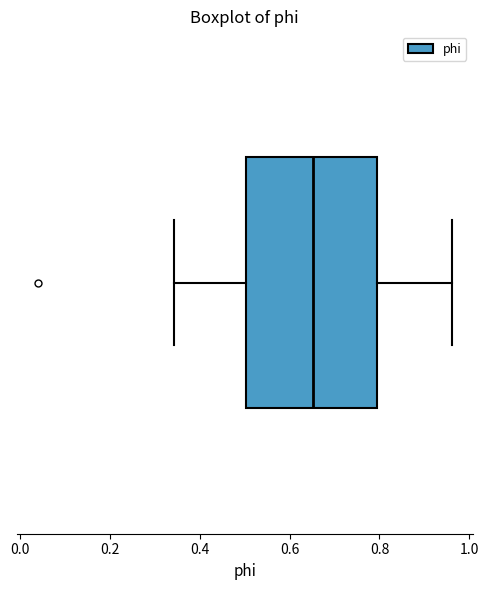

Read this box plot against the x-axis: the position of the median line, the range covered by the box, and the ends of both whiskers. The values are not printed on the chart, so give them approximately, as read against the axis.

median 0.66, box 0.50 to 0.80, whiskers 0.34 to 0.96